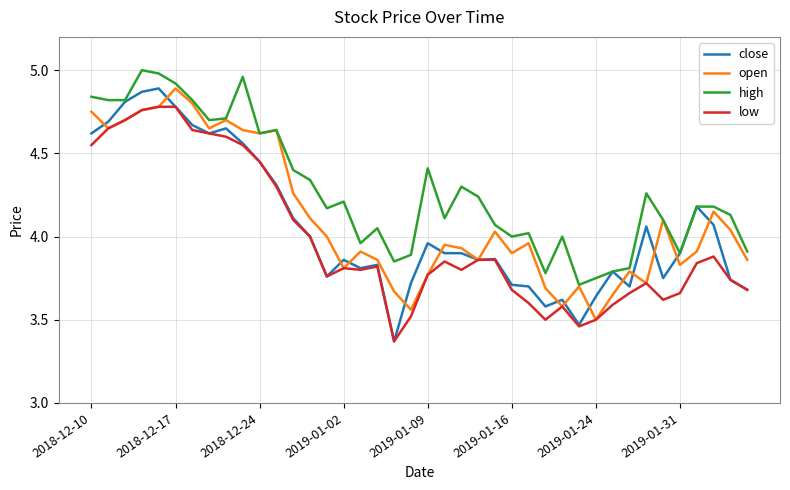

Which series has the largest range (max minus min)?

close